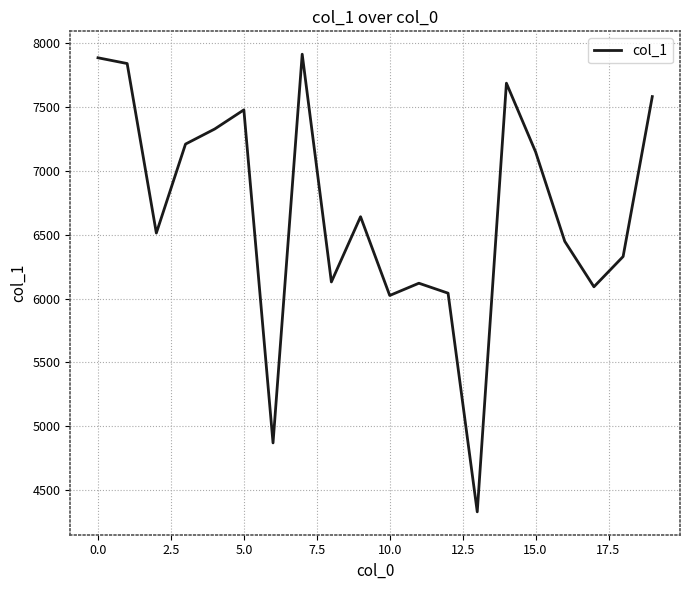

What is the difference between the maximum and minimum values?

3585